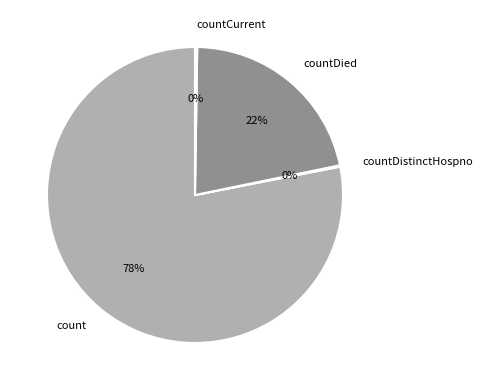

Does count represent more than half of the total?

Yes